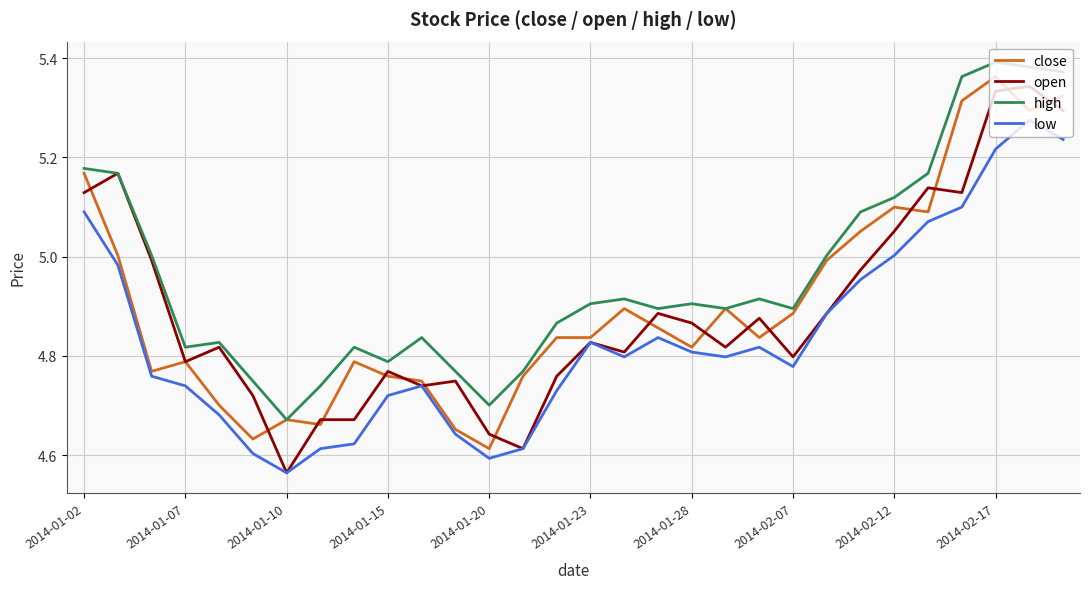

What are all the series names shown in the legend?

close, open, high, low